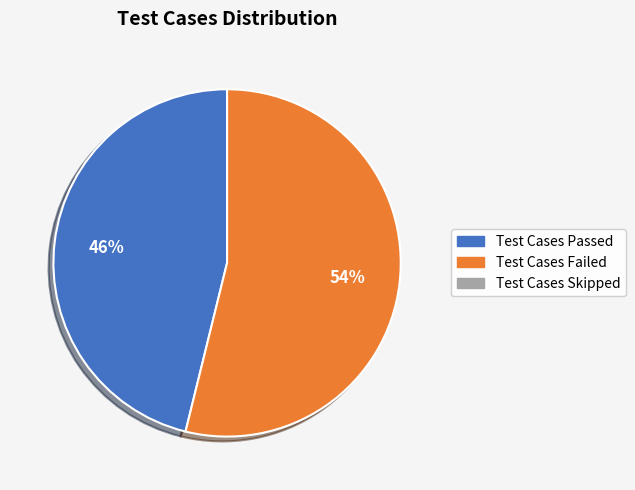

To the nearest percent, what is the average slice percentage?

50%